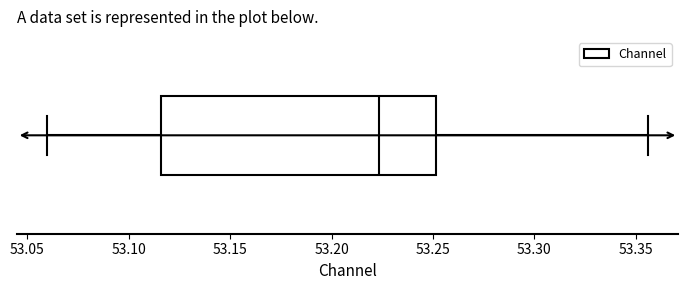

Read this box plot against the x-axis: the position of the median line, the range covered by the box, and the ends of both whiskers. The values are not printed on the chart, so give them approximately, as read against the axis.

median 53.225, box 53.115 to 53.250, whiskers 53.060 to 53.355